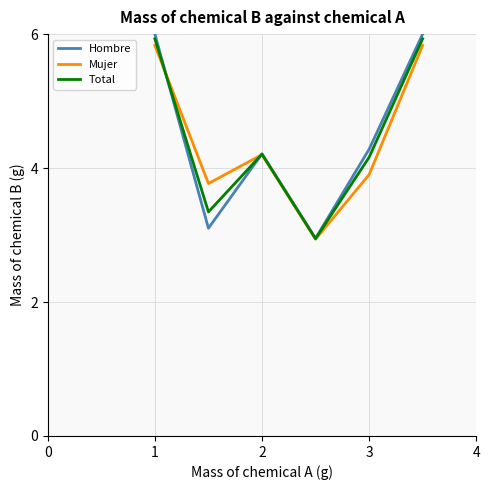

What is the lowest value of the Hombre series?

3.0